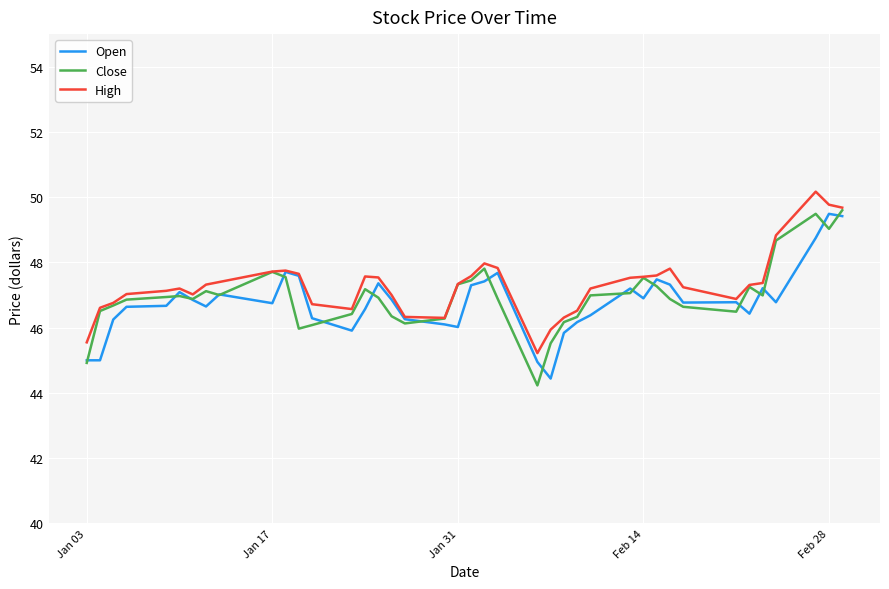

What is the minimum value shown in the chart?

44.2